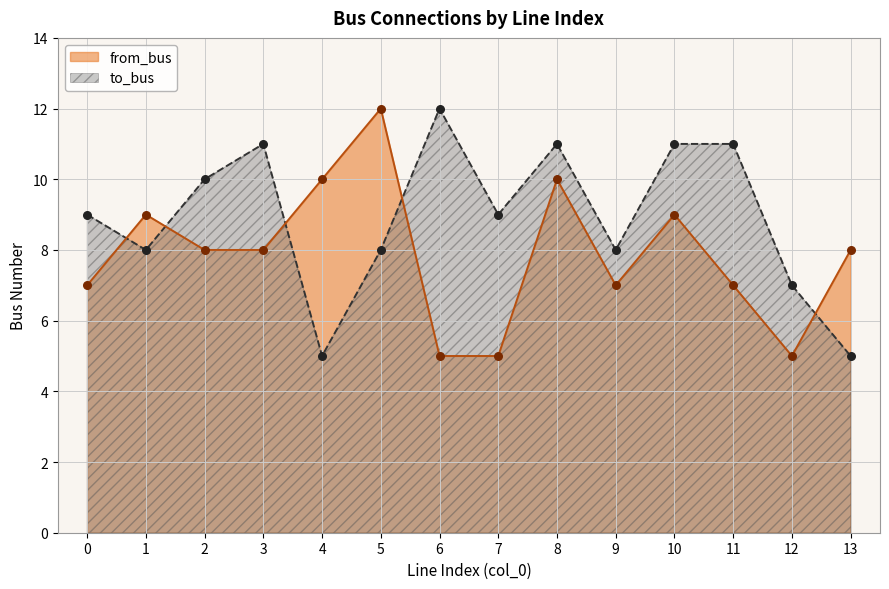

Which series has the largest Y range (max minus min)?

to_bus